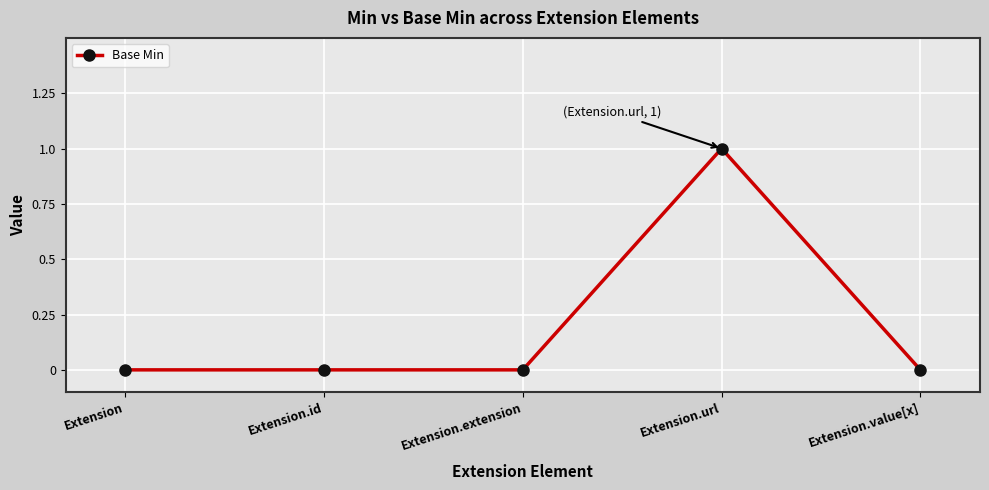

The value at Extension.value[x] is 0. True or false?

True